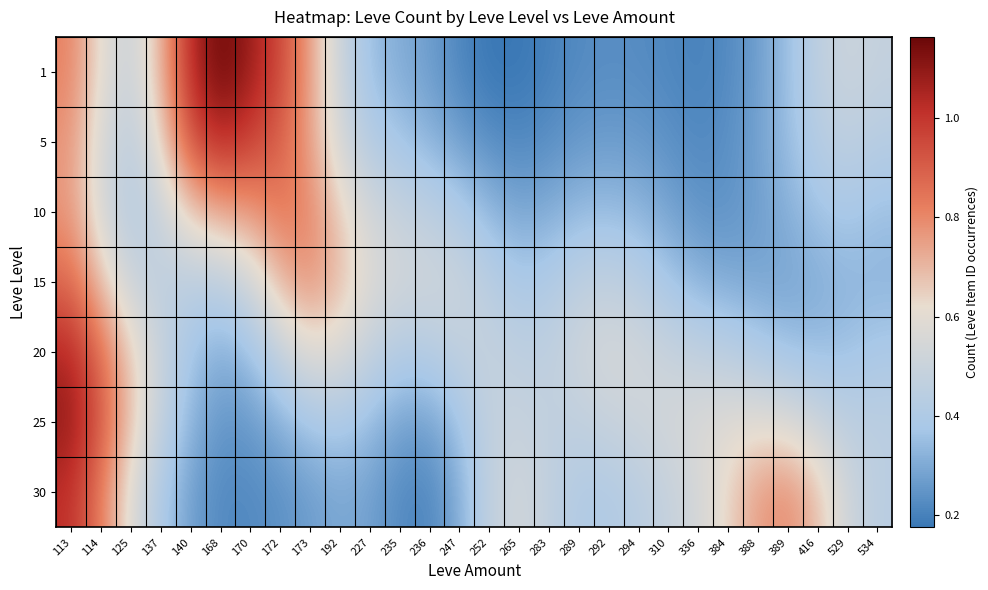

Reading left to right, what are all the values shown in this chart?

1: 113=0.8	114=0.6	125=0.5	137=0.7	140=1.0	168=1.2	170=1.1	172=1.0	173=0.8	192=0.5	227=0.4	235=0.3	236=0.3	247=0.2	252=0.2	265=0.2	283=0.2	289=0.2	292=0.2	294=0.2	310=0.2	336=0.2	384=0.2	388=0.3	389=0.4	416=0.5	529=0.5	534=0.5
5: 113=0.8	114=0.6	125=0.4	137=0.6	140=0.9	168=1.0	170=1.0	172=0.9	173=0.7	192=0.5	227=0.4	235=0.4	236=0.3	247=0.3	252=0.2	265=0.2	283=0.2	289=0.3	292=0.3	294=0.3	310=0.2	336=0.2	384=0.2	388=0.3	389=0.3	416=0.4	529=0.5	534=0.4
10: 113=0.8	114=0.6	125=0.4	137=0.5	140=0.7	168=0.7	170=0.8	172=0.8	173=0.8	192=0.6	227=0.5	235=0.5	236=0.5	247=0.4	252=0.3	265=0.3	283=0.3	289=0.3	292=0.3	294=0.3	310=0.3	336=0.2	384=0.2	388=0.3	389=0.3	416=0.4	529=0.4	534=0.4
15: 113=0.9	114=0.7	125=0.5	137=0.5	140=0.4	168=0.4	170=0.5	172=0.7	173=0.8	192=0.7	227=0.6	235=0.5	236=0.5	247=0.5	252=0.4	265=0.4	283=0.4	289=0.5	292=0.5	294=0.4	310=0.4	336=0.3	384=0.3	388=0.3	389=0.3	416=0.3	529=0.3	534=0.3
20: 113=1.0	114=0.9	125=0.7	137=0.5	140=0.4	168=0.3	170=0.4	172=0.5	173=0.6	192=0.6	227=0.5	235=0.4	236=0.4	247=0.5	252=0.5	265=0.5	283=0.5	289=0.5	292=0.5	294=0.5	310=0.5	336=0.5	384=0.4	388=0.4	389=0.4	416=0.3	529=0.4	534=0.4
25: 113=1.1	114=0.9	125=0.7	137=0.5	140=0.3	168=0.2	170=0.3	172=0.3	173=0.4	192=0.4	227=0.3	235=0.3	236=0.3	247=0.4	252=0.5	265=0.5	283=0.5	289=0.5	292=0.5	294=0.5	310=0.5	336=0.6	384=0.6	388=0.6	389=0.6	416=0.5	529=0.5	534=0.4
30: 113=1.0	114=0.8	125=0.6	137=0.4	140=0.3	168=0.2	170=0.2	172=0.2	173=0.3	192=0.3	227=0.3	235=0.2	236=0.2	247=0.3	252=0.5	265=0.5	283=0.5	289=0.4	292=0.4	294=0.4	310=0.5	336=0.5	384=0.6	388=0.8	389=0.8	416=0.7	529=0.5	534=0.4